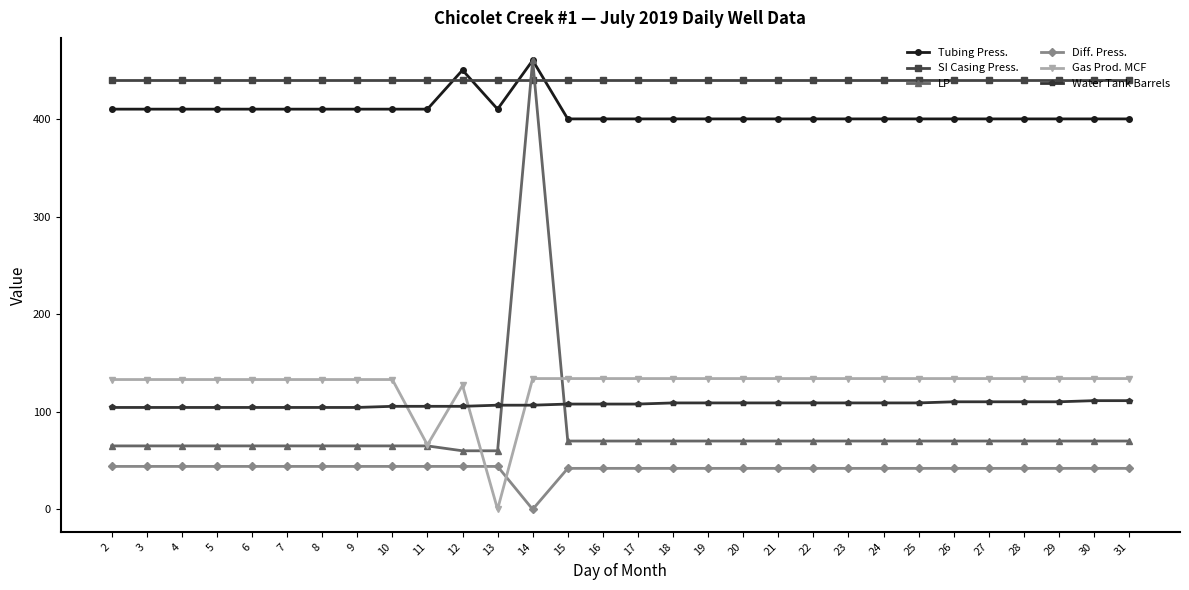

True or false: Tubing Press. has a value of 400.0 at 27.

True